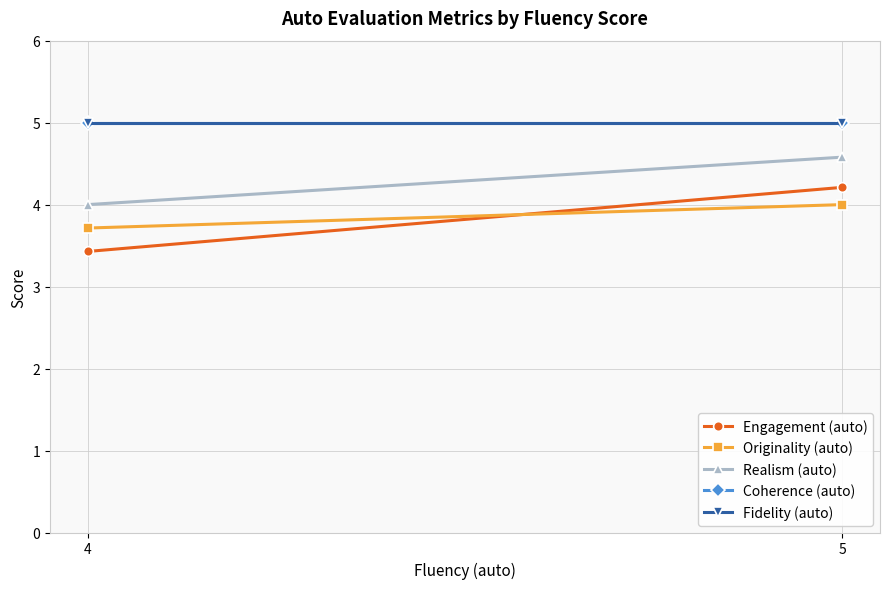

What is the average value of the Realism (auto) series?

4.3